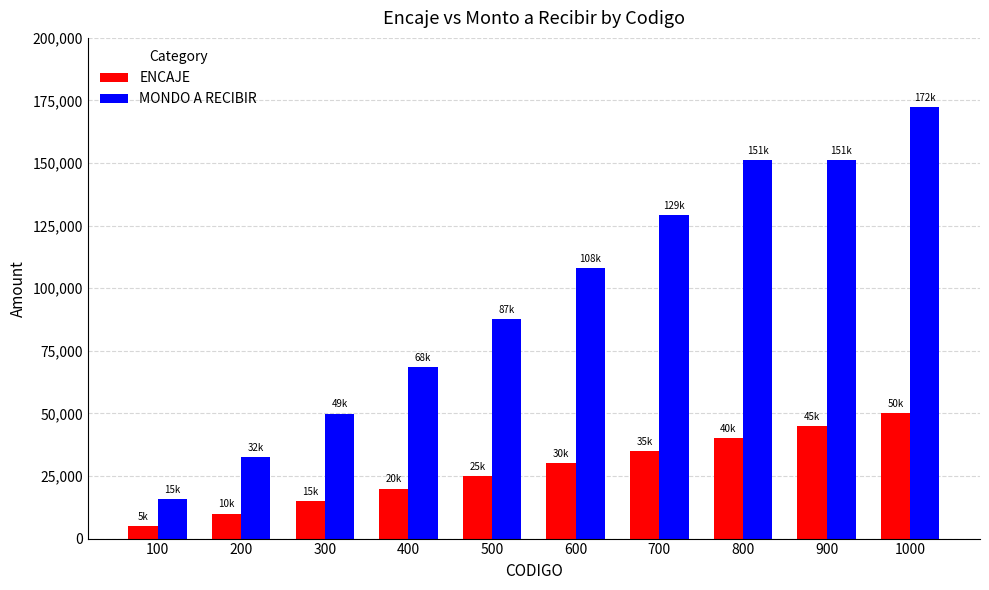

Are the bars grouped side by side (vs. stacked)?

Yes